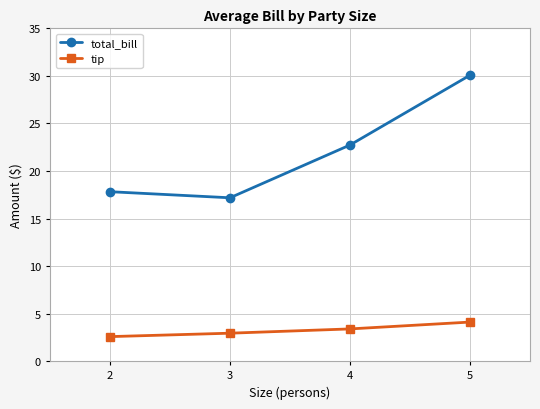

How many lines are shown in the chart?

2